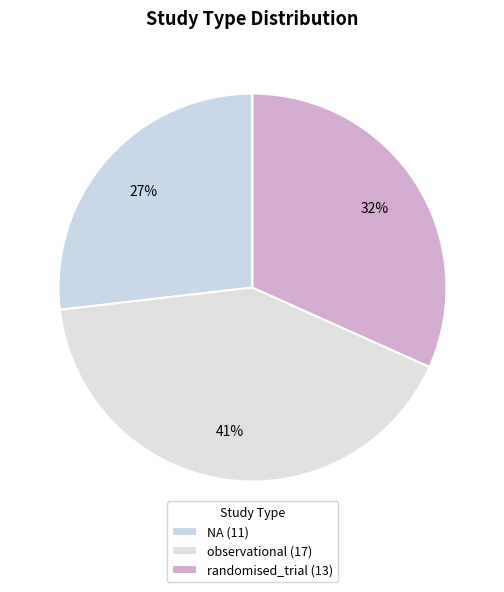

Count the number of slices in the pie.

3